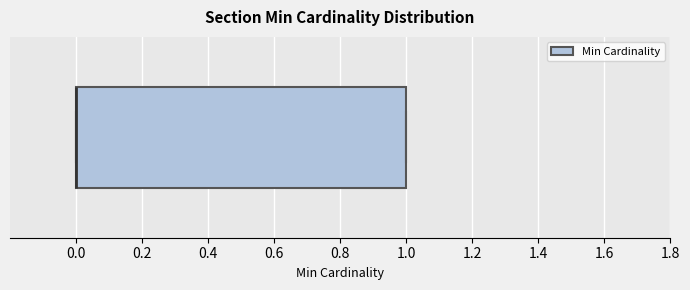

Transcribe this box plot: give where the median line is, the range the box spans, and where the two whiskers end, as read against the x-axis. The values are not printed on the chart, so give them approximately, as read against the axis.

median 0 (drawn on the box's left edge), box 0 to 1, whiskers 0 to 1